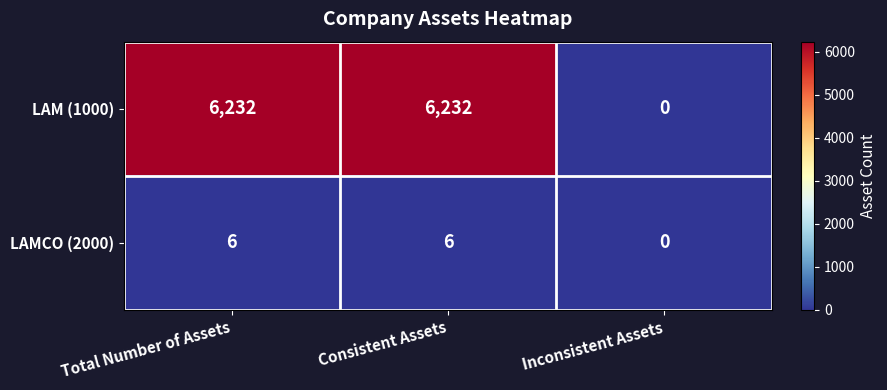

Reading left to right, what are all the values shown in this chart?

LAM (1000): 6232	6232	0
LAMCO (2000): 6	6	0